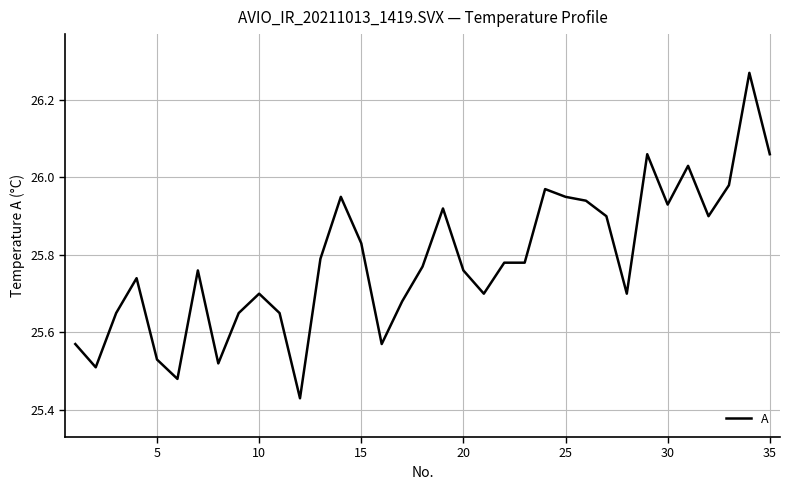

What is the difference between the maximum and minimum values?

0.8